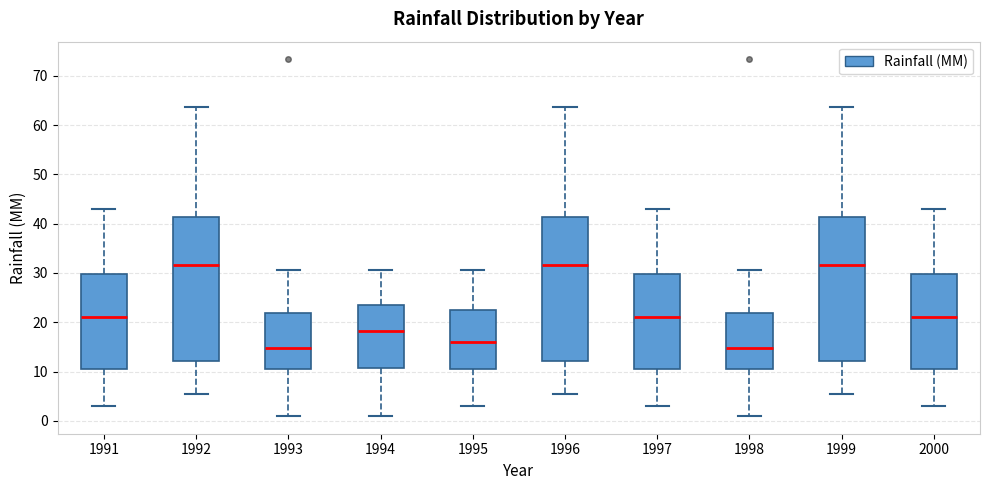

Where does the upper whisker of the box at x = 1996 end on the y-axis? The values are not printed on the chart, so give them approximately, as read against the axis.

64